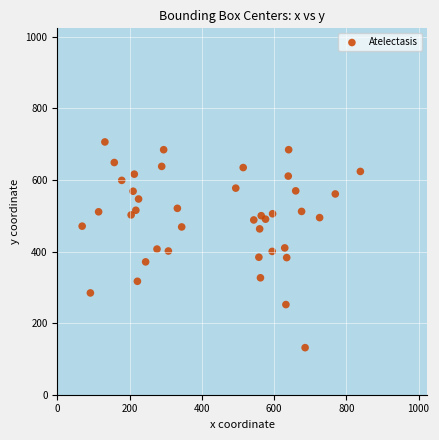

What is the range of X values (max minus min)?

770.2